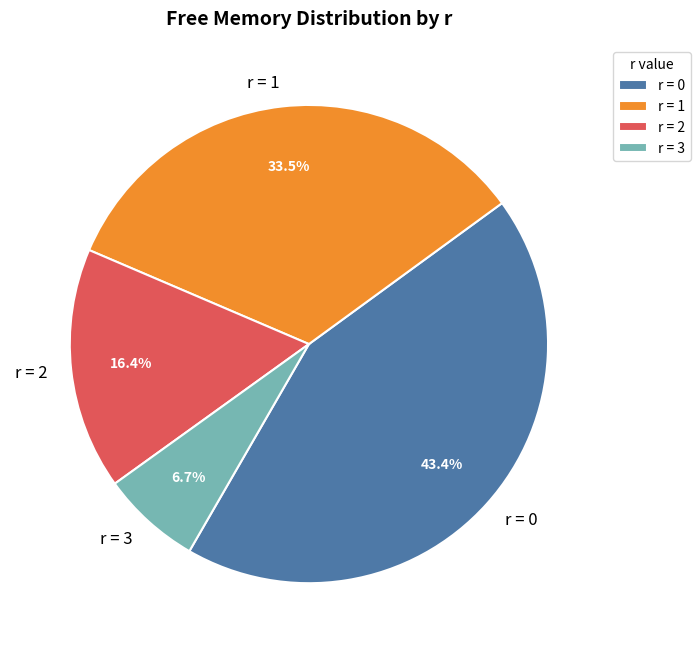

Do r = 1 and r = 0 together represent more than half of the pie?

Yes